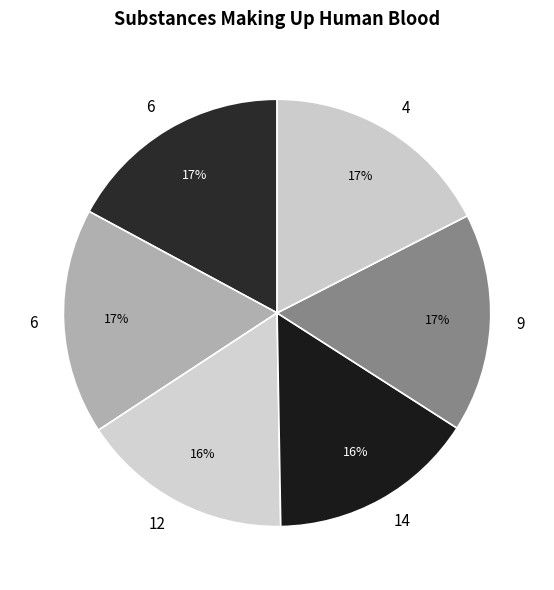

Which slice is the smallest?

14